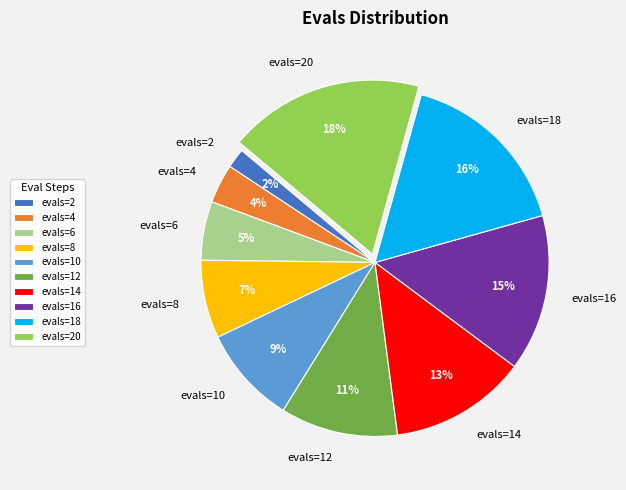

What is the smallest slice in the pie chart?

evals=2